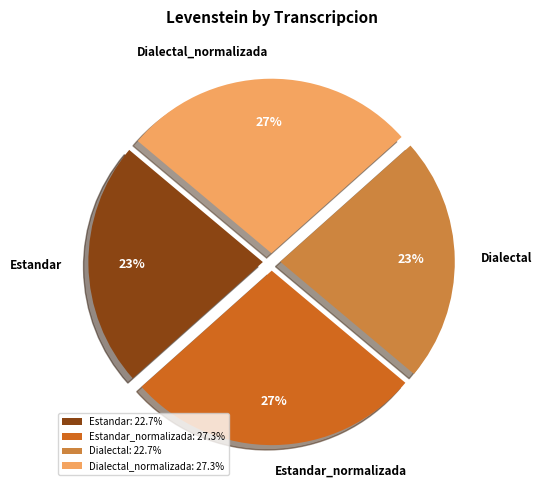

Does any single category account for the majority?

No